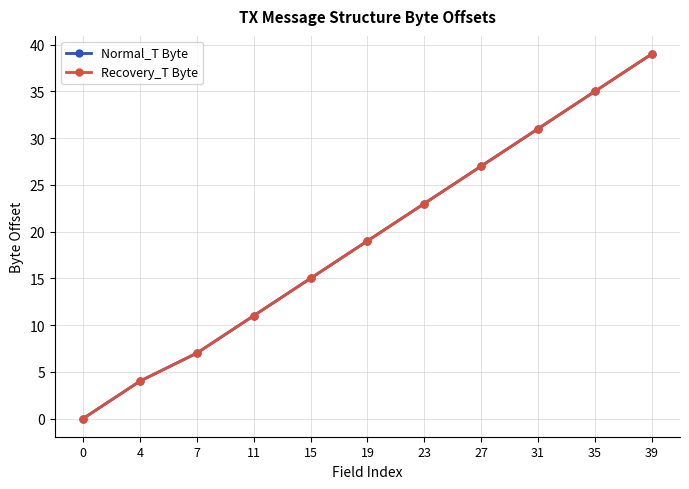

Is this an area chart (filled region under the line)?

No